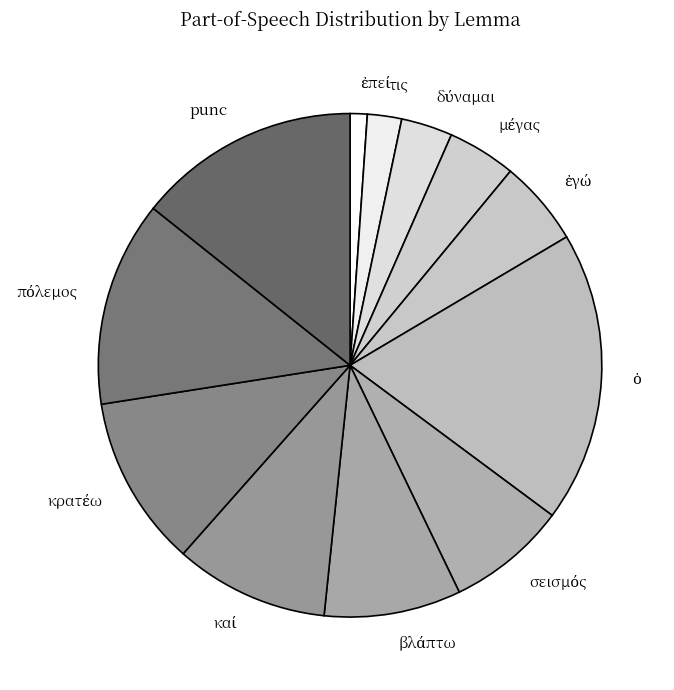

How many slices are in this pie chart?

12